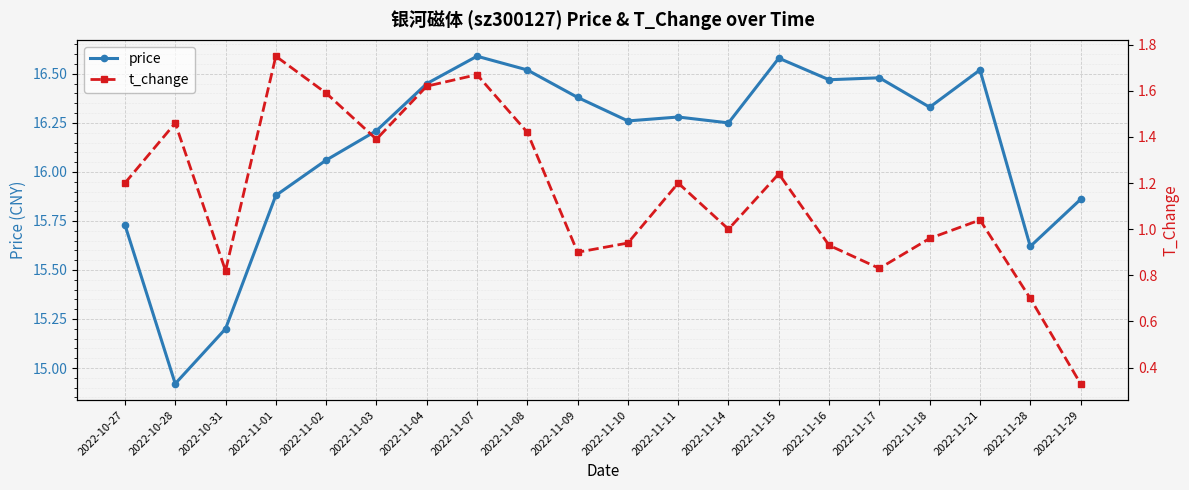

Is the value of price at 2022-11-09 greater than the value of t_change at 2022-11-02?

Yes